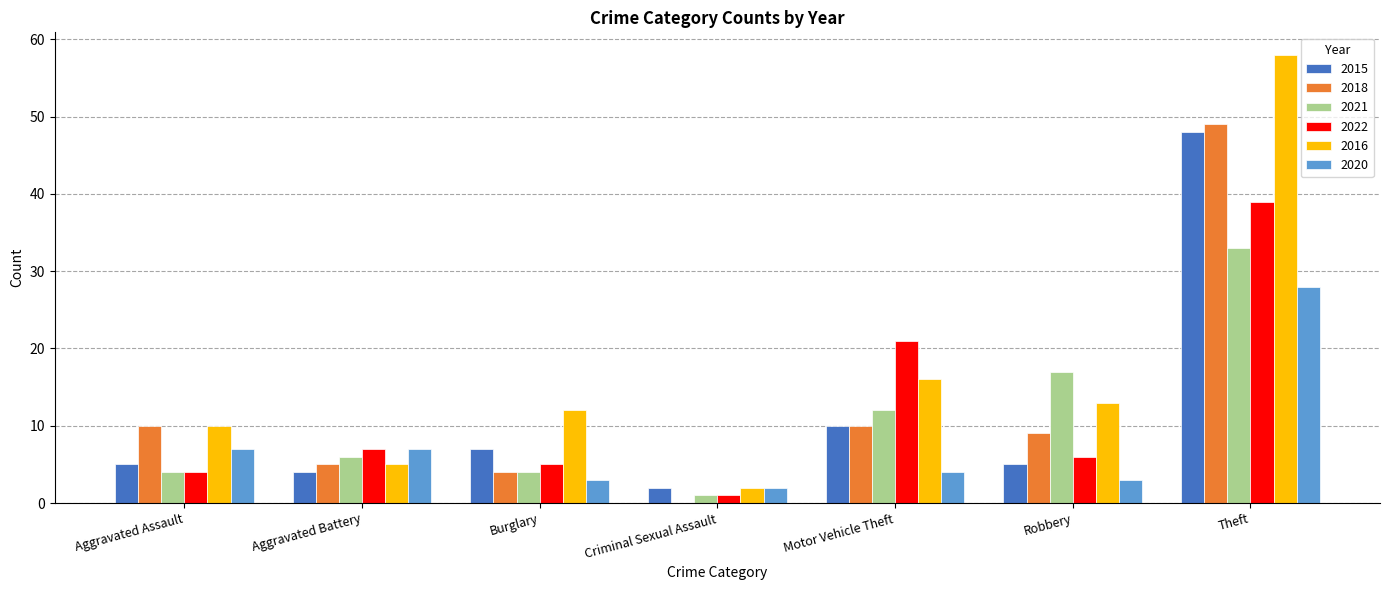

Are the bars grouped side by side (vs. stacked)?

Yes